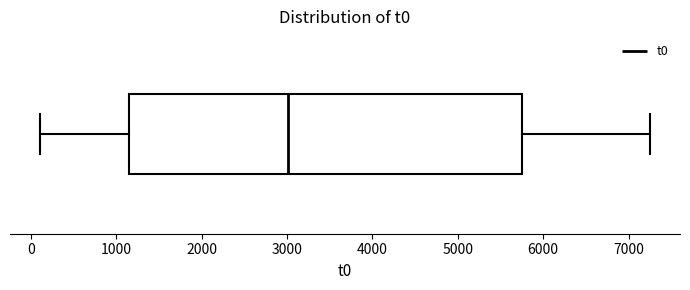

Read this box plot against the x-axis: the position of the median line, the range covered by the box, and the ends of both whiskers. The values are not printed on the chart, so give them approximately, as read against the axis.

median 3000, box 1100 to 5800, whiskers 100 to 7200